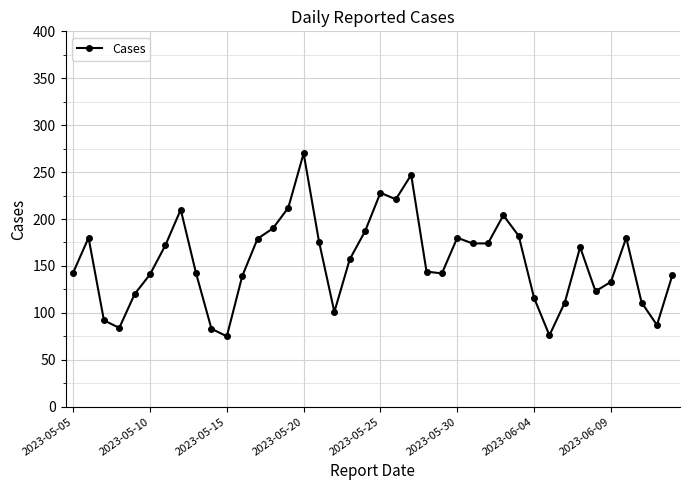

What is the difference between the maximum and minimum values?

195